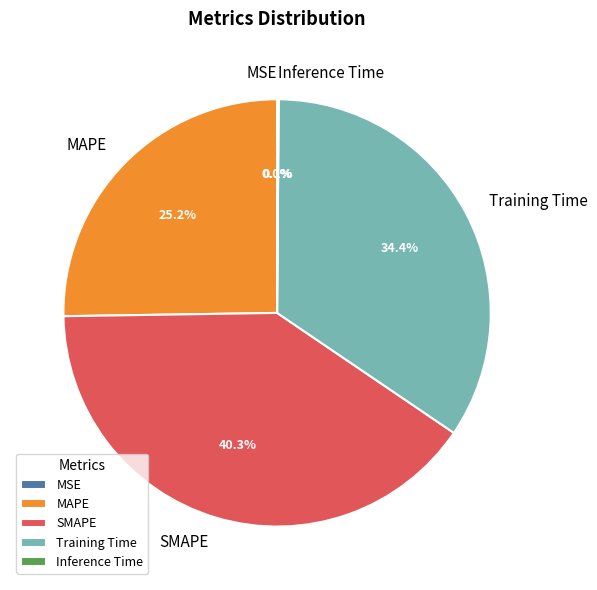

What is the largest slice in the pie chart?

SMAPE